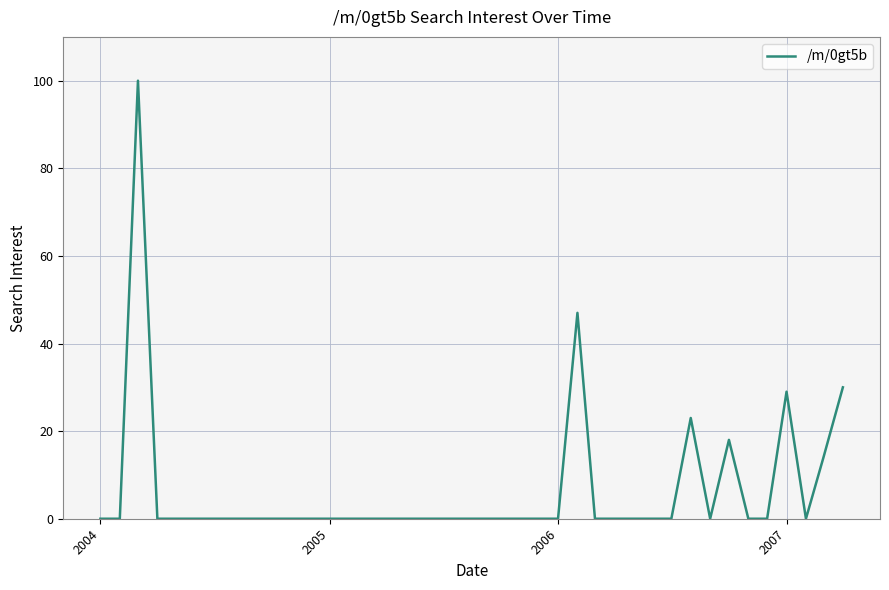

What is the greatest value displayed?

100